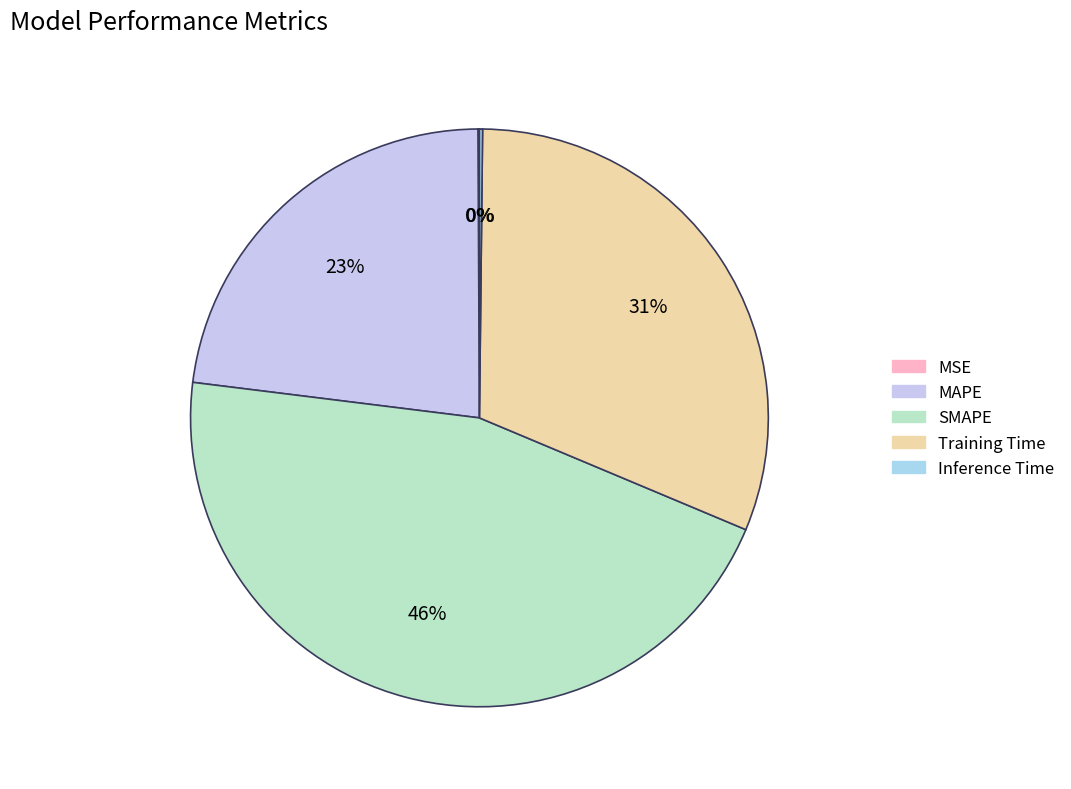

What percentage do SMAPE and MAPE together represent?

68.6%